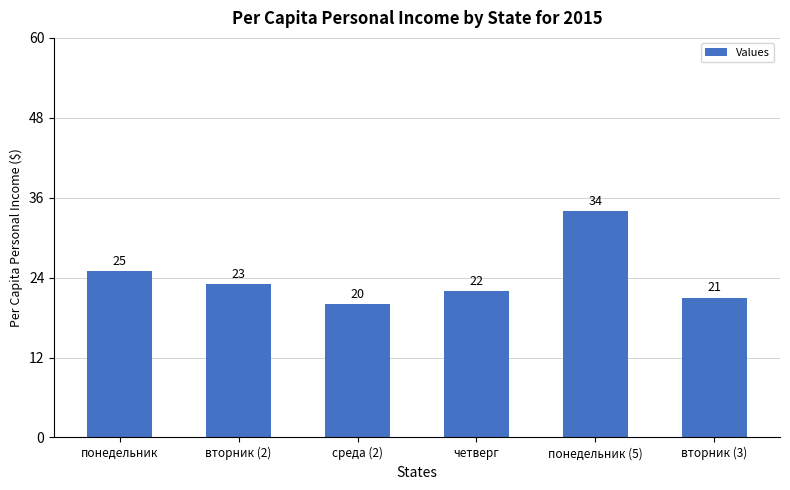

Reading left to right, transcribe all the data shown in this chart.

понедельник=25	вторник (2)=23	среда (2)=20	четверг=22	понедельник (5)=34	вторник (3)=21